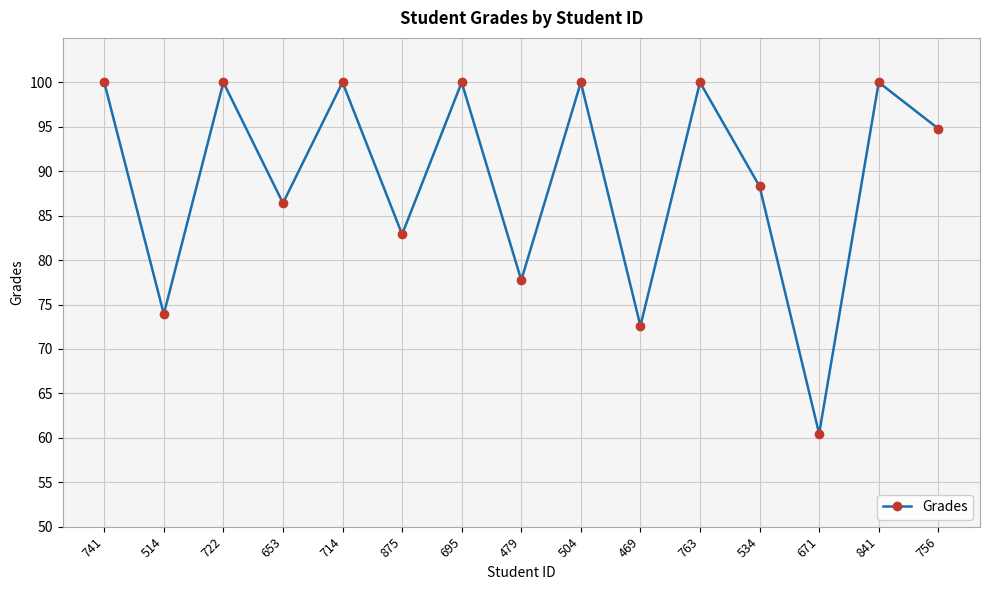

The value at 763 is 100.0. True or false?

True